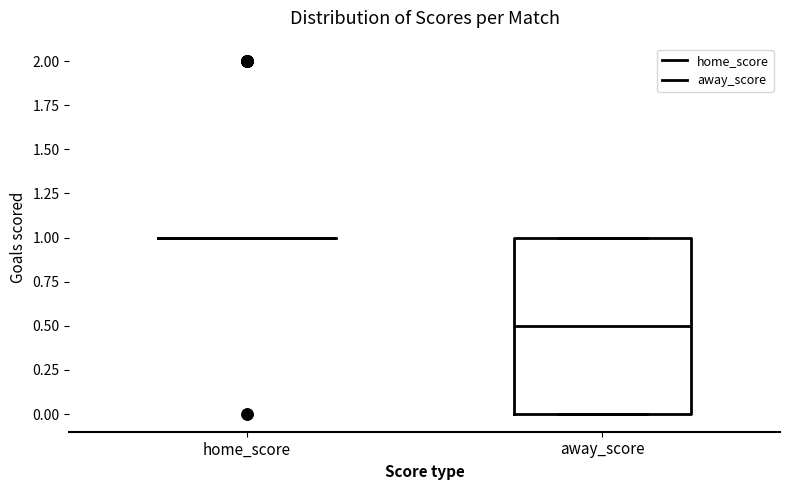

Which box is the tallest, from its lower edge to its upper edge?

away_score